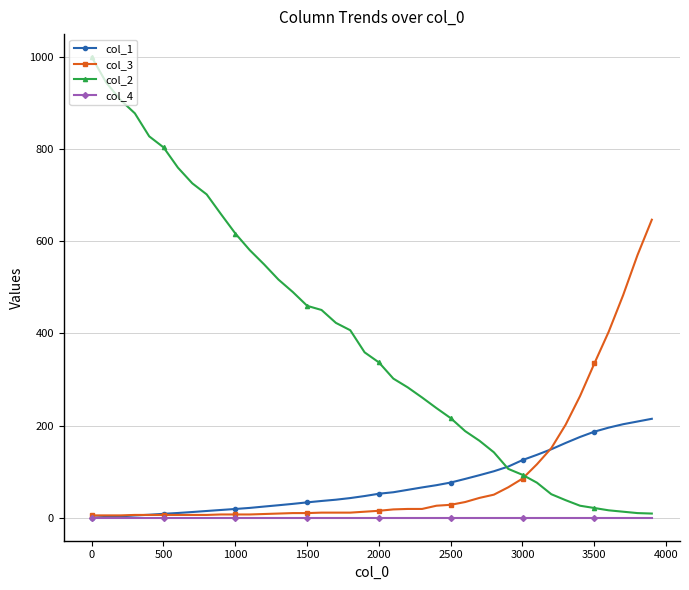

What is the value of the col_2 point at the 22nd from the left?

302.0